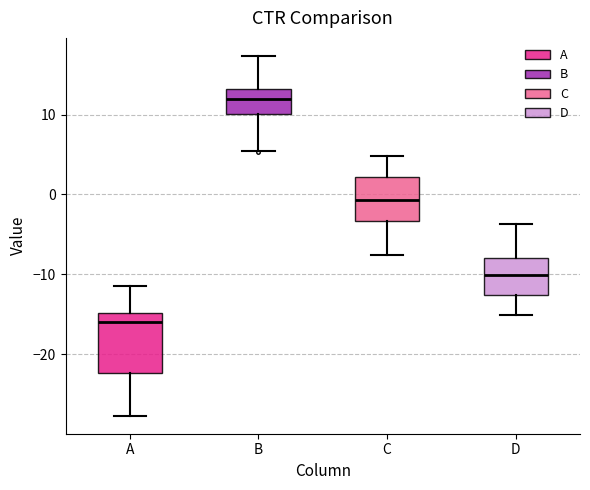

Which box's median line is the lowest?

A